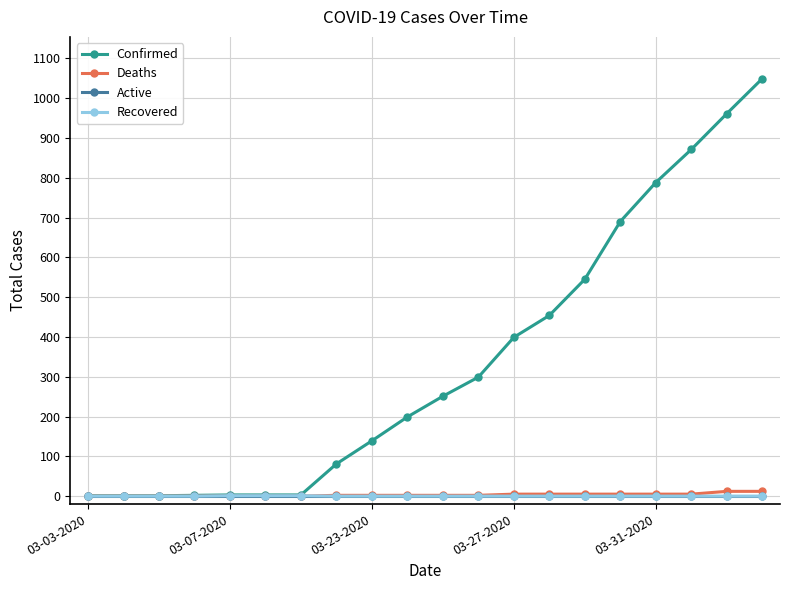

Which series has the largest range (max minus min)?

Confirmed